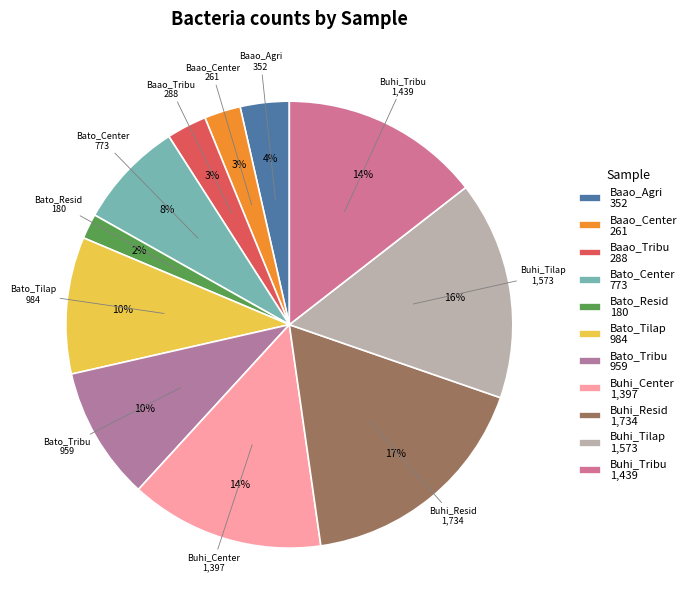

Is there any slice that represents more than half of the pie?

No